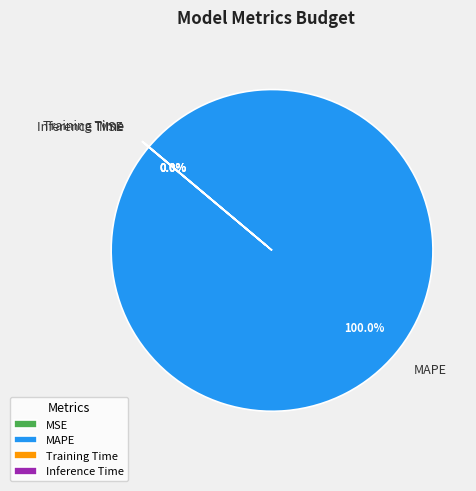

To the nearest percent, what is the difference between the largest and smallest slice percentages?

100%